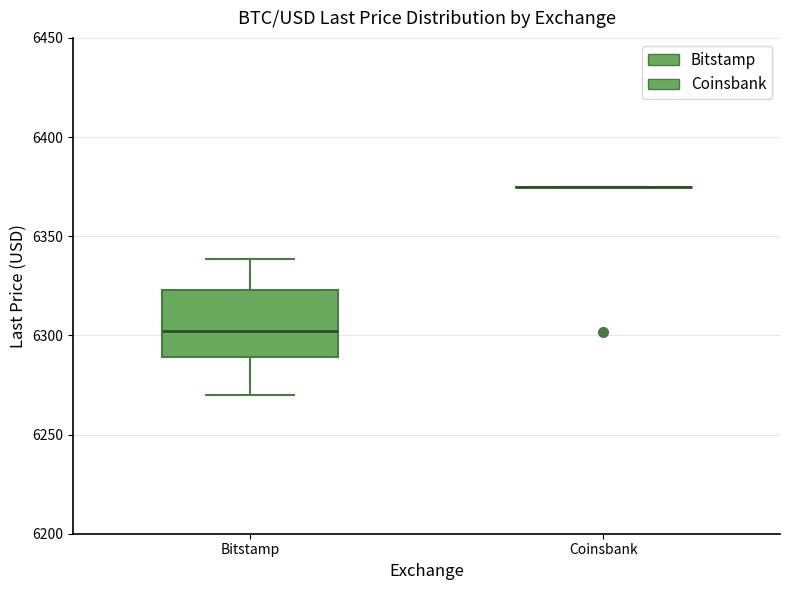

Reading left to right, transcribe this box plot: for each box, give where its median line is, the range the box spans, and where its two whiskers end, as read against the y-axis. The values are not printed on the chart, so give them approximately, as read against the axis.

Bitstamp: median 6300, box 6290 to 6325, whiskers 6270 to 6340
Coinsbank: box collapsed to a line at 6375, whiskers 6375 to 6375